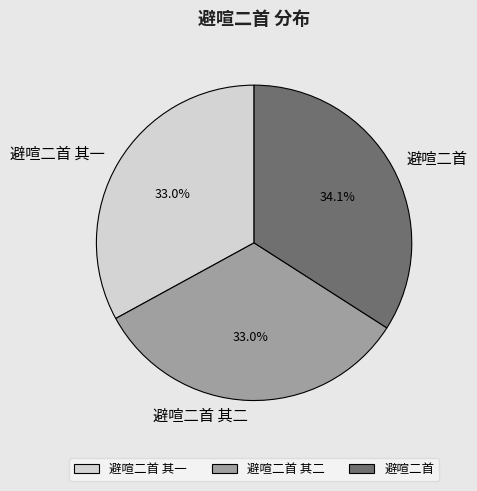

To the nearest percent, what portion does 避喧二首 represent?

34%